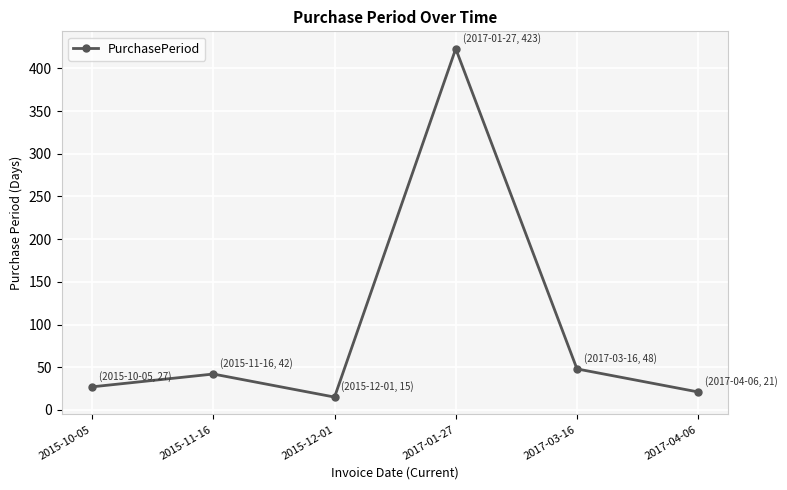

The chart shows a value of 48 at 2017-03-16. True or false?

True